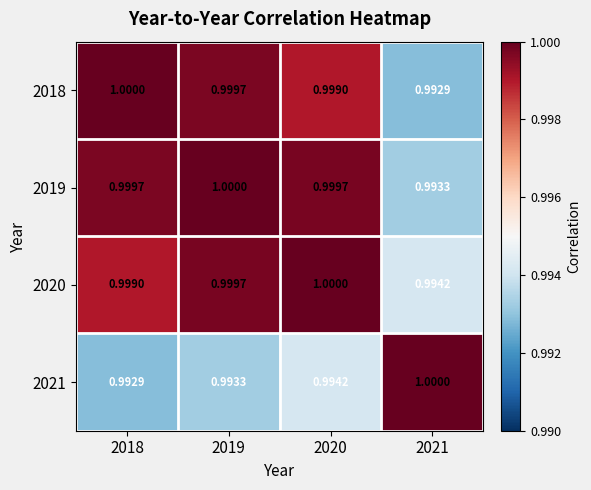

Is the value of 2021 at 2019 greater than the value of 2018 at 2020?

No